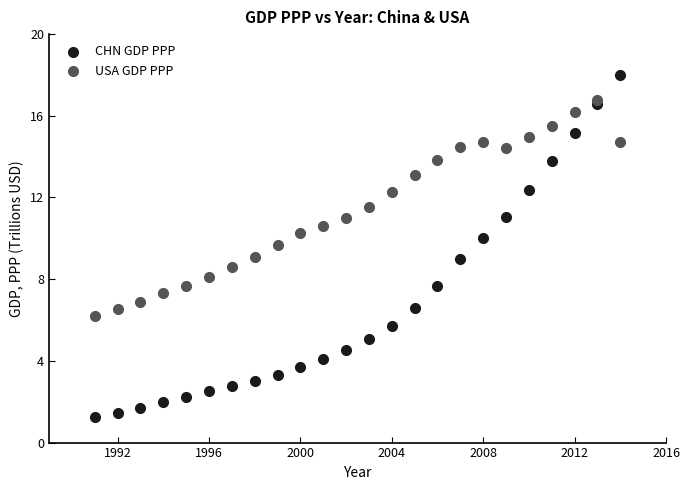

Which series reaches the minimum Y coordinate?

CHN GDP PPP